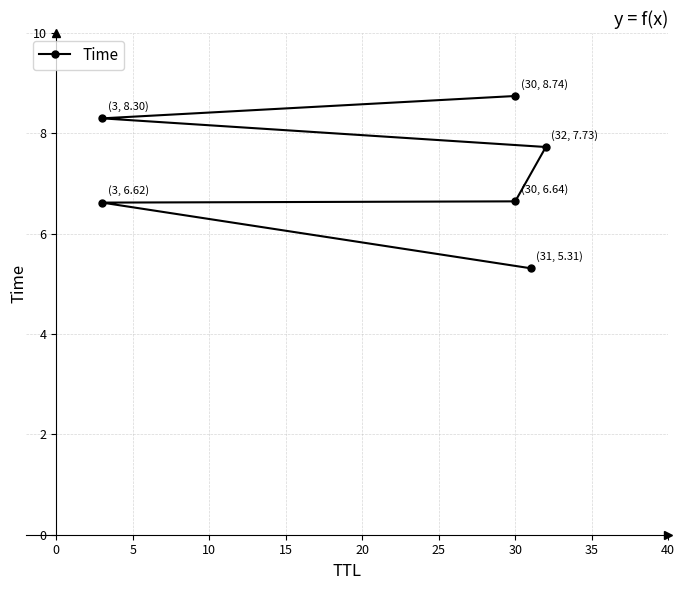

What is the difference between the second highest and minimum values?

3.0